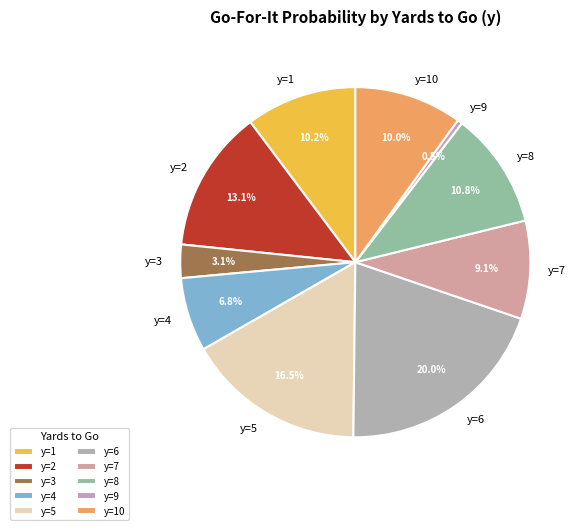

Is there any slice that represents more than half of the pie?

No